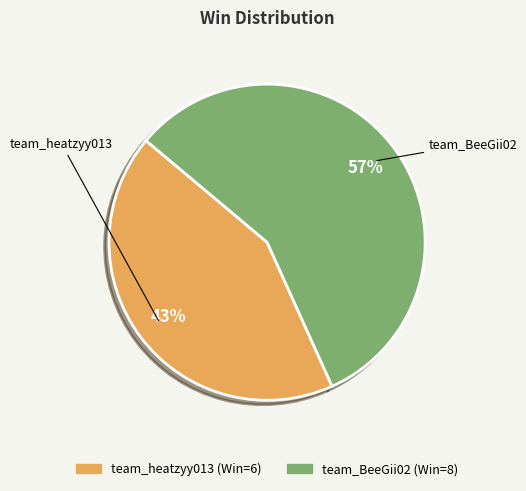

What percentage is the team_heatzyy013 slice, to the nearest percent?

43%